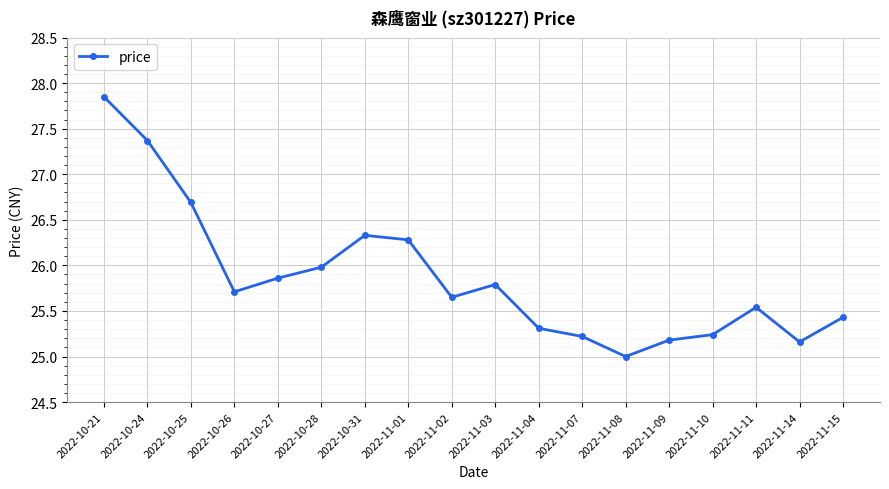

The chart shows a value of 42.6 at 2022-11-01. True or false?

False